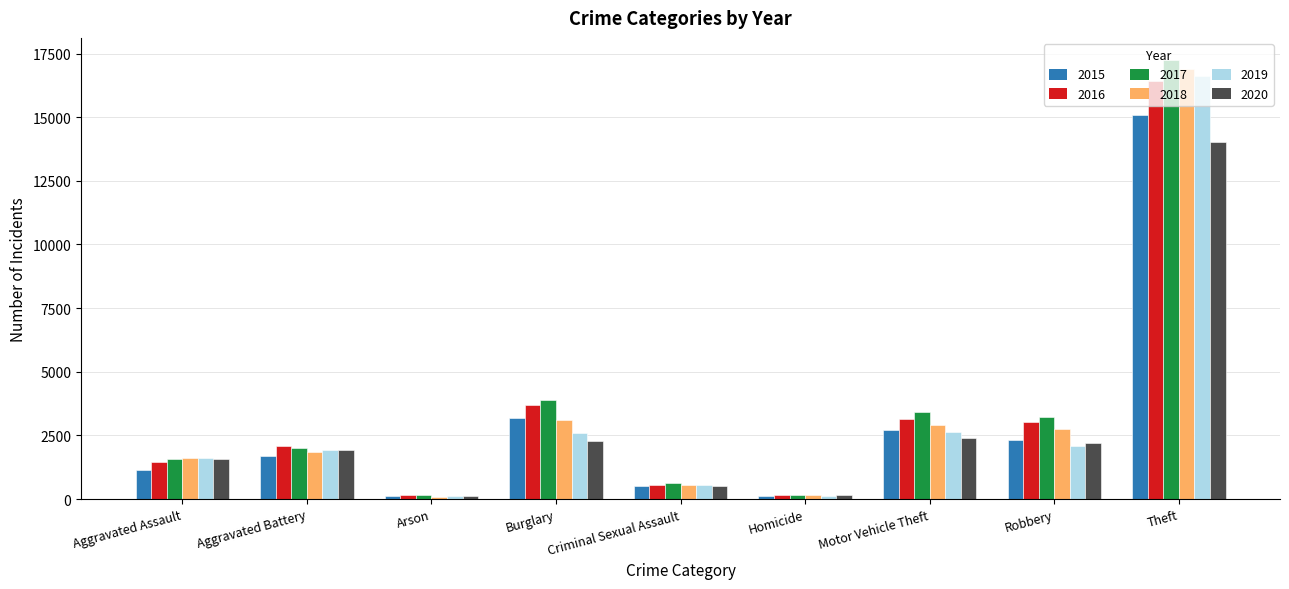

Which series changed the most between Aggravated Assault and Motor Vehicle Theft?

2017